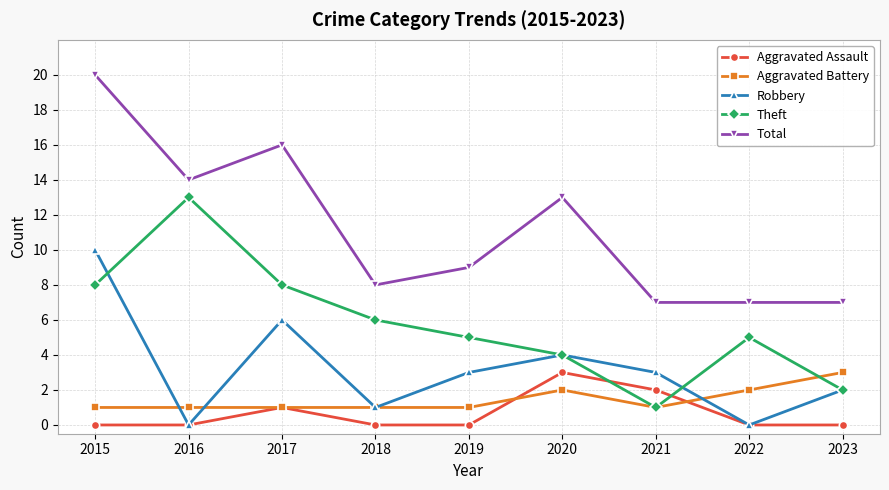

The value of Robbery at 2020 is 1. True or false?

False